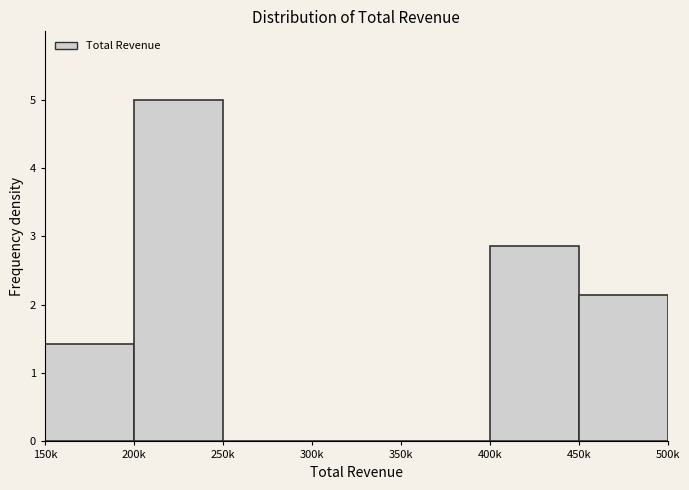

Reading right to left, list all the values displayed in this chart.

450k=2.1	400k=2.9	350k=0.0	300k=0.0	250k=0.0	200k=5.0	150k=1.4